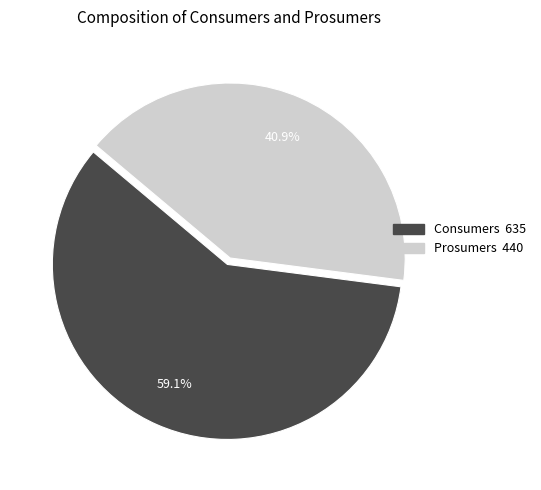

To the nearest percent, what is the difference between the Consumers and Prosumers slice percentages?

18%